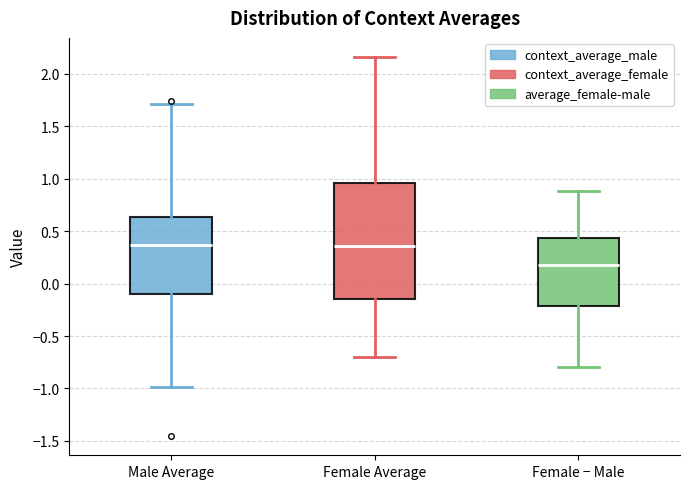

Where does the upper whisker of the box for Female − Male end on the y-axis? The values are not printed on the chart, so give them approximately, as read against the axis.

0.90